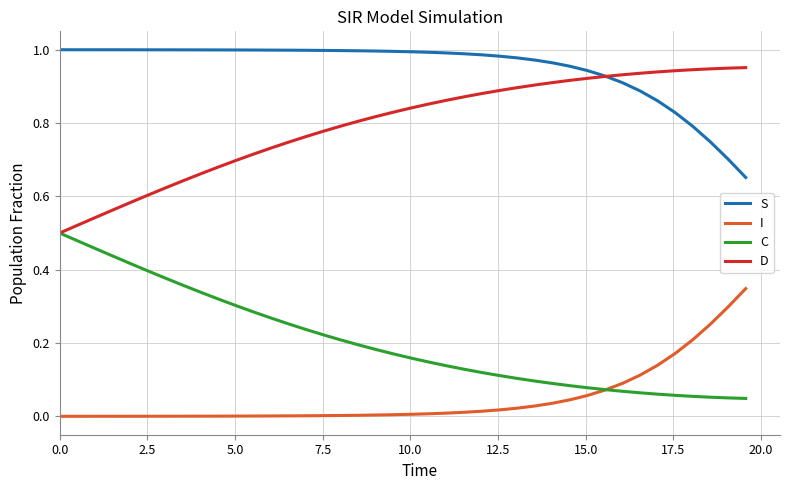

List the series in order of their overall mean, highest first.

S, D, C, I